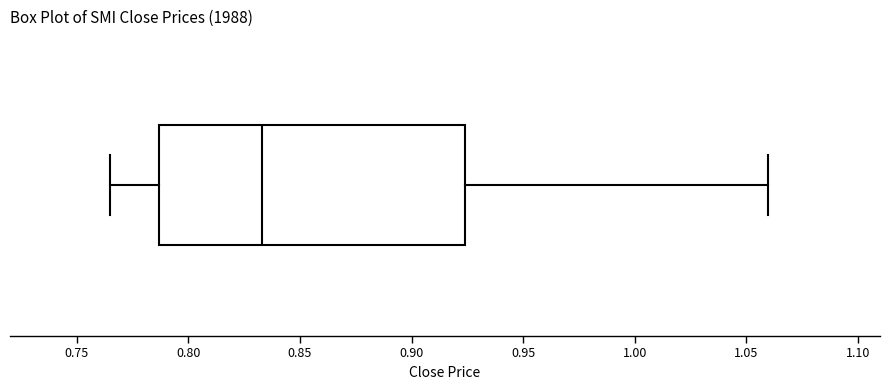

Read this box plot against the x-axis: the position of the median line, the range covered by the box, and the ends of both whiskers. The values are not printed on the chart, so give them approximately, as read against the axis.

median 0.835, box 0.785 to 0.925, whiskers 0.765 to 1.060